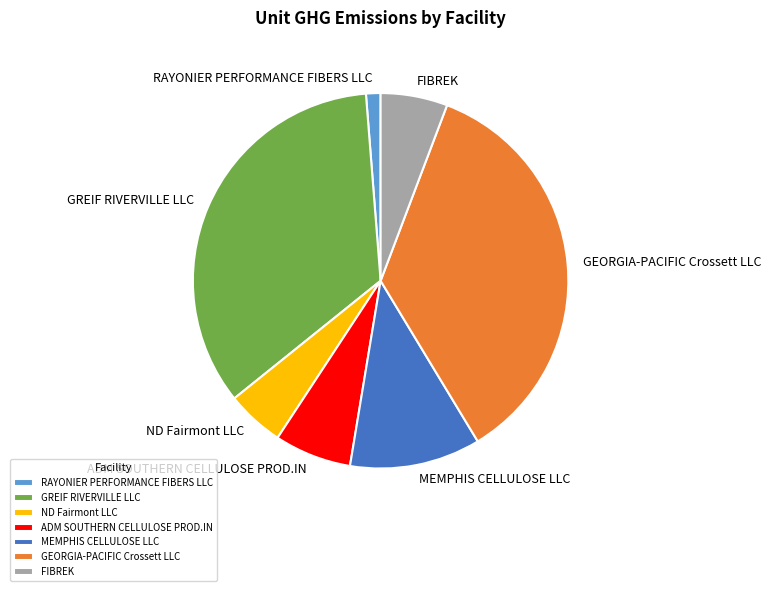

Is it true that ADM SOUTHERN CELLULOSE PROD.IN is 14% of the pie?

False